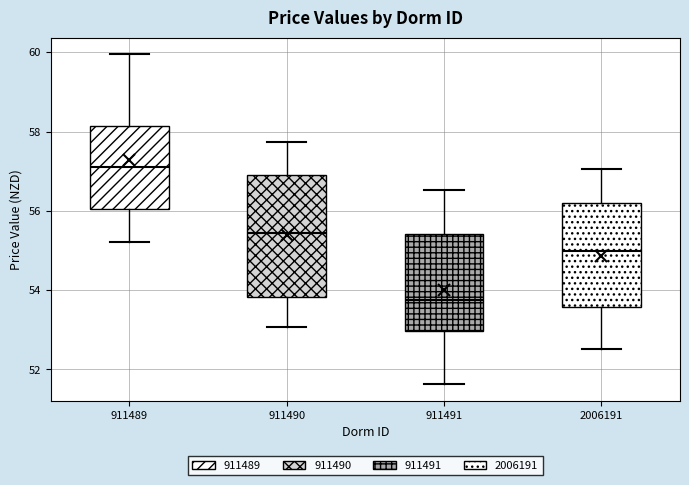

Where does the median line of the box at x = 911491 sit on the y-axis? The values are not printed on the chart, so give them approximately, as read against the axis.

53.8